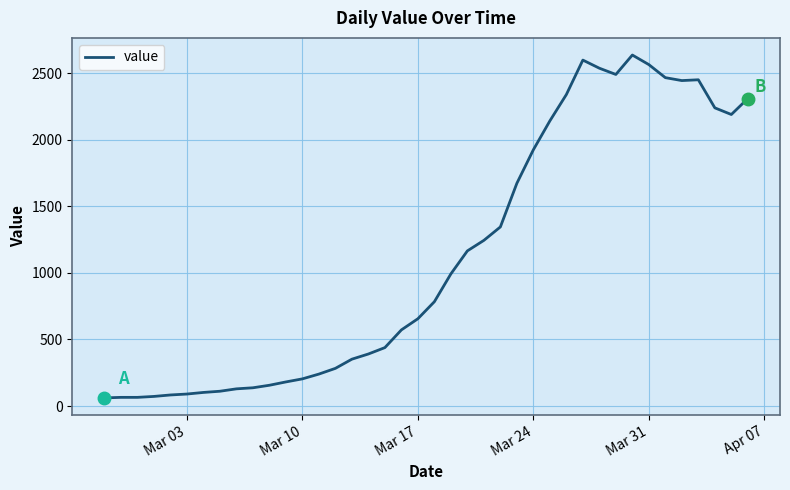

What is the difference between the maximum and minimum values?

2577